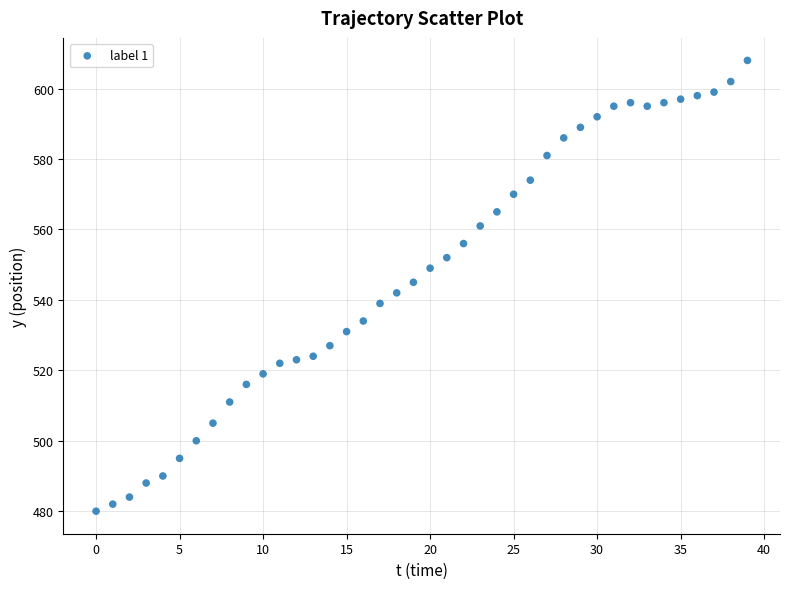

What is the range of Y values (max minus min)?

128